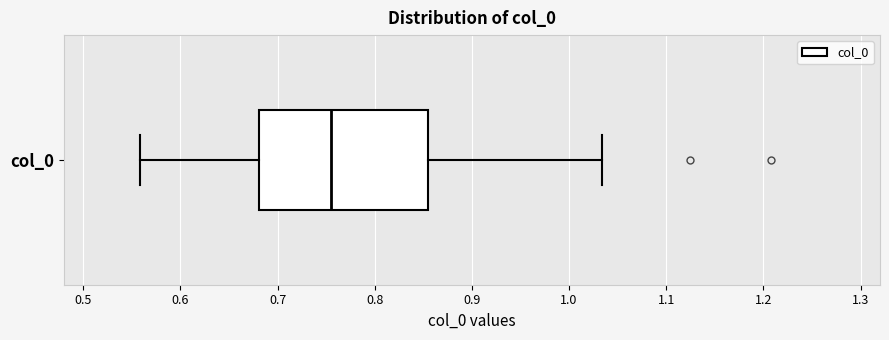

Read this box plot against the x-axis: the position of the median line, the range covered by the box, and the ends of both whiskers. The values are not printed on the chart, so give them approximately, as read against the axis.

median 0.76, box 0.68 to 0.85, whiskers 0.56 to 1.03